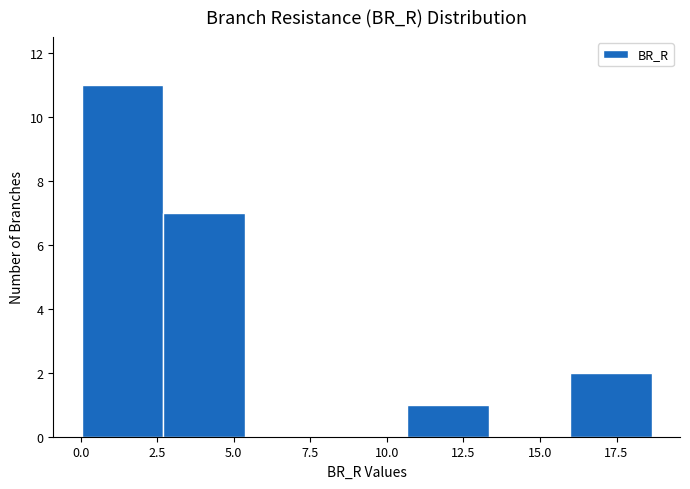

Reading left to right, transcribe this chart: for each bar, give the range it covers on the x-axis and its height. Neither the bar edges nor the heights are printed on the chart, so give them approximately, as read against the axes.

0.0 to 2.5: 11
2.5 to 5.5: 7
5.5 to 8.0: 0
8.0 to 10.5: 0
10.5 to 13.5: 1
13.5 to 16.0: 0
16.0 to 18.5: 2